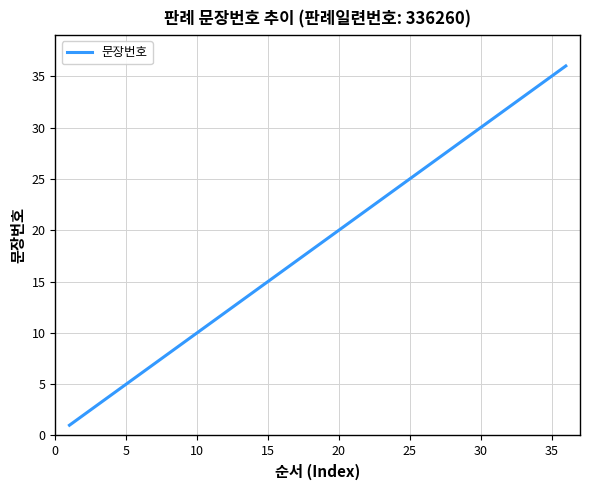

Reading left to right, transcribe all the data shown in this chart.

1	2	3	4	5	6	7	8	9	10	11	12	13	14	15	16	17	18	19	20	21	22	23	24	25	26	27	28	29	30	31	32	33	34	35	36